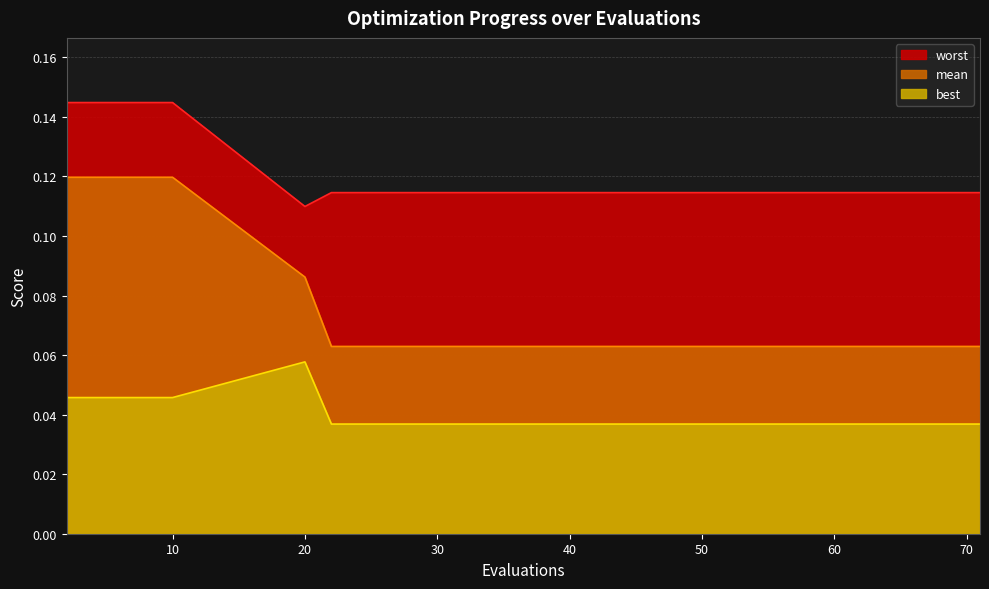

Is the value of best at 36 greater than the value of mean at 43?

No